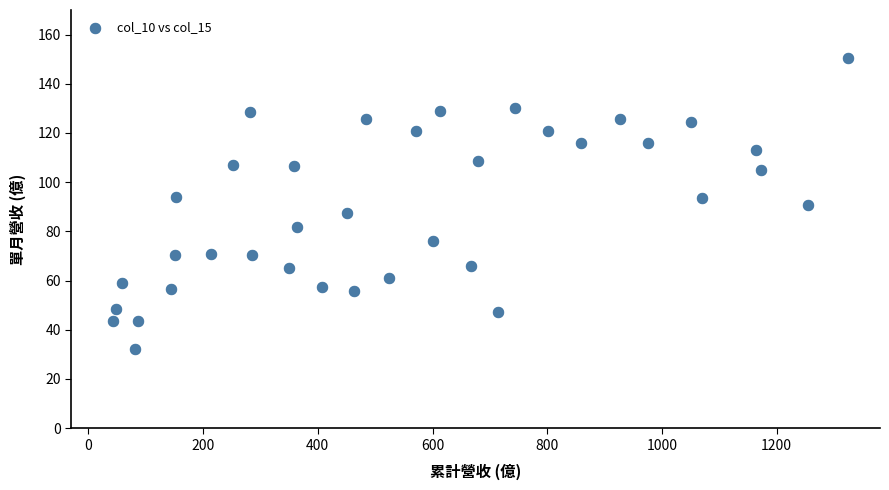

What is the range of Y values (max minus min)?

118.2